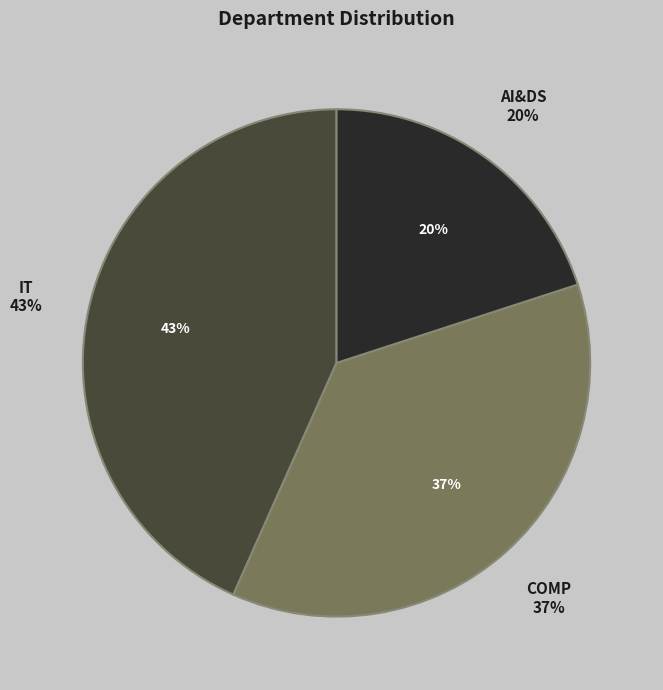

Which category has the biggest portion of the pie?

IT